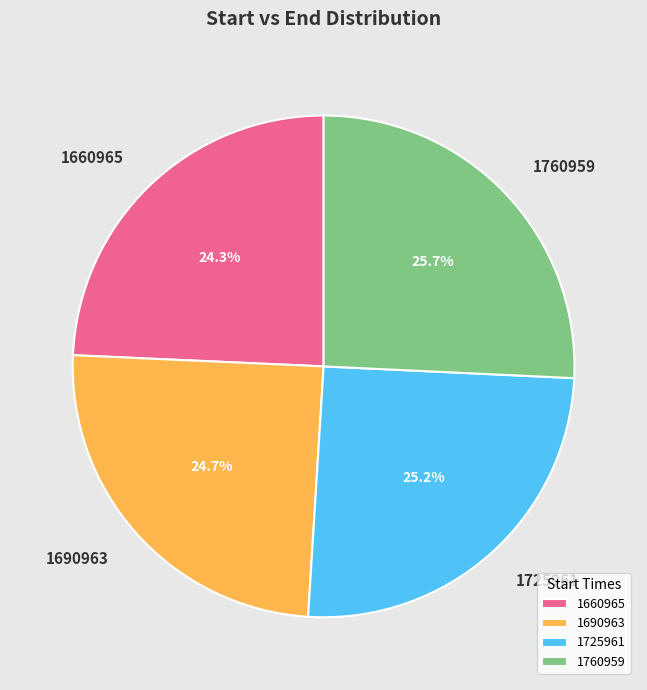

Is it true that 1660965 is 24% of the pie?

True